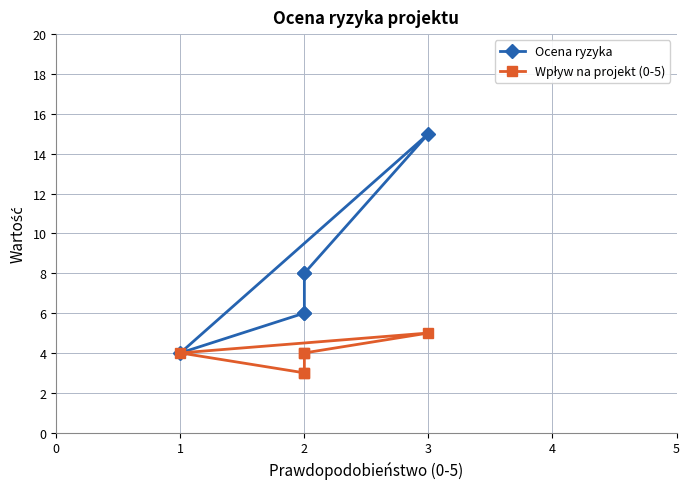

Where is the first local maximum for Ocena ryzyka?

3